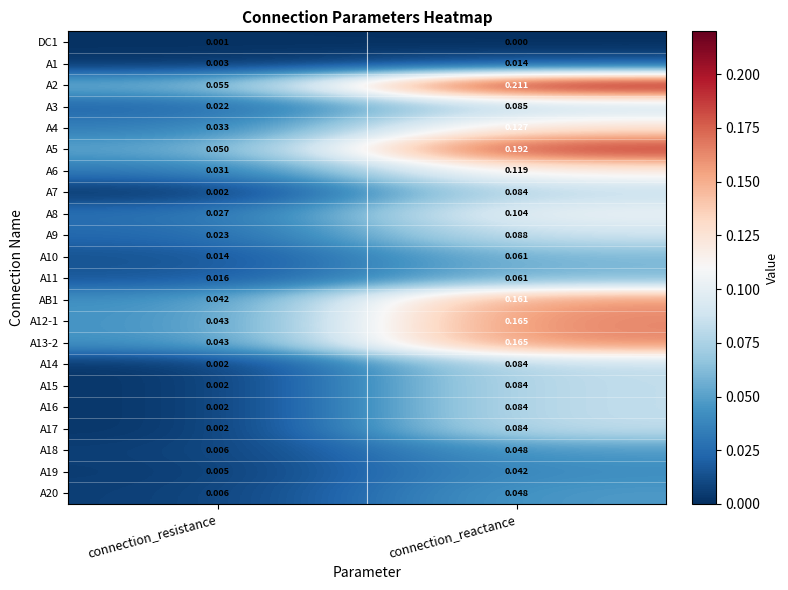

Which category has the lowest value across all series?

connection_reactance